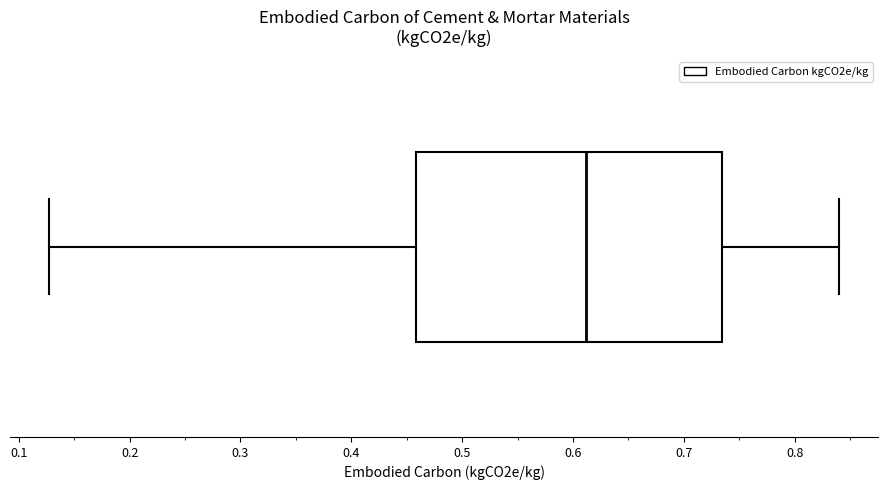

Transcribe this box plot: give where the median line is, the range the box spans, and where the two whiskers end, as read against the x-axis. The values are not printed on the chart, so give them approximately, as read against the axis.

median 0.61, box 0.46 to 0.73, whiskers 0.13 to 0.84